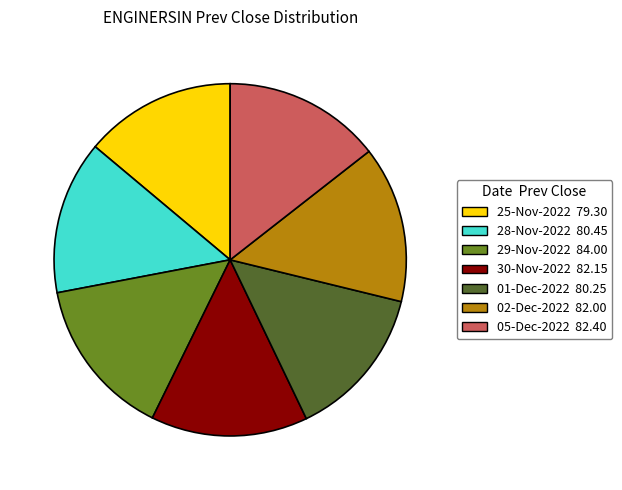

Do 29-Nov-2022 and 05-Dec-2022 together represent more than half of the pie?

No